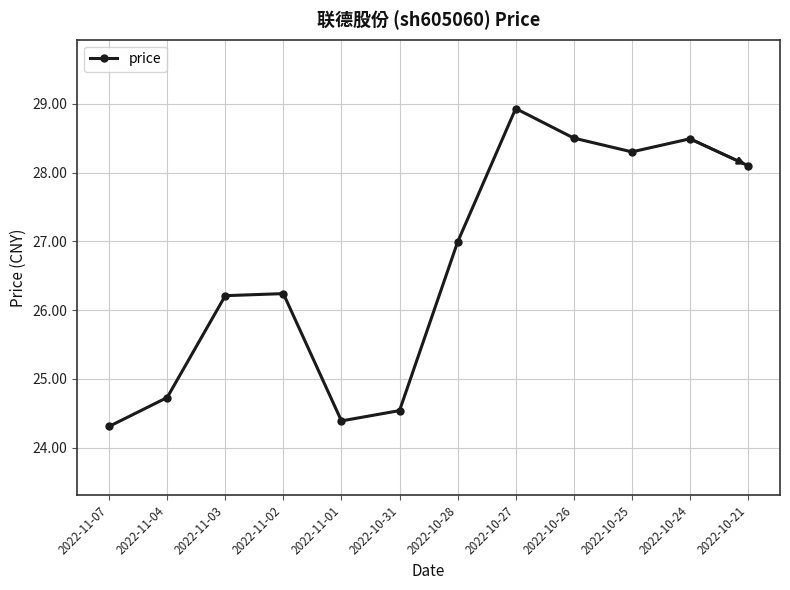

Reading left to right, extract all data points from this chart.

24.3	24.7	26.2	26.2	24.4	24.5	27.0	28.9	28.5	28.3	28.5	28.1